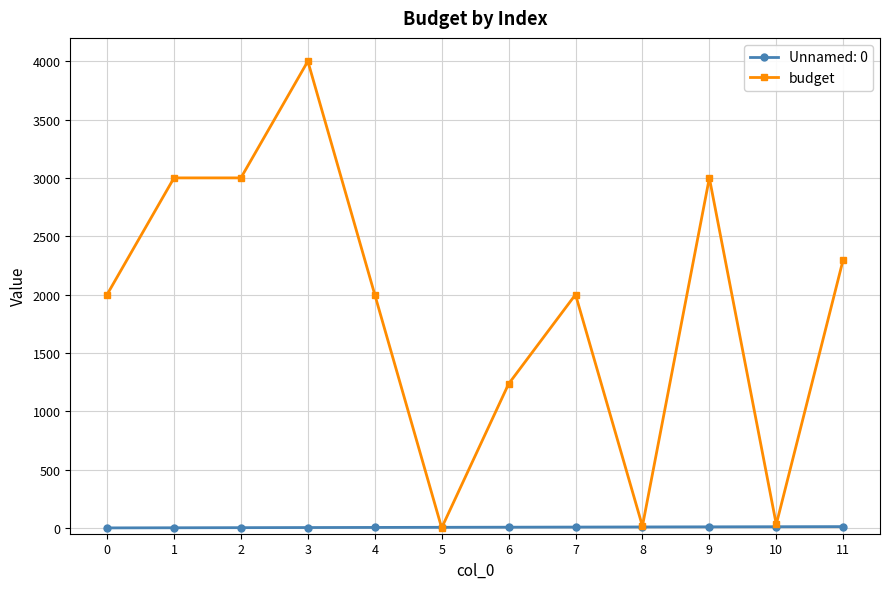

How many series are shown in this chart?

2